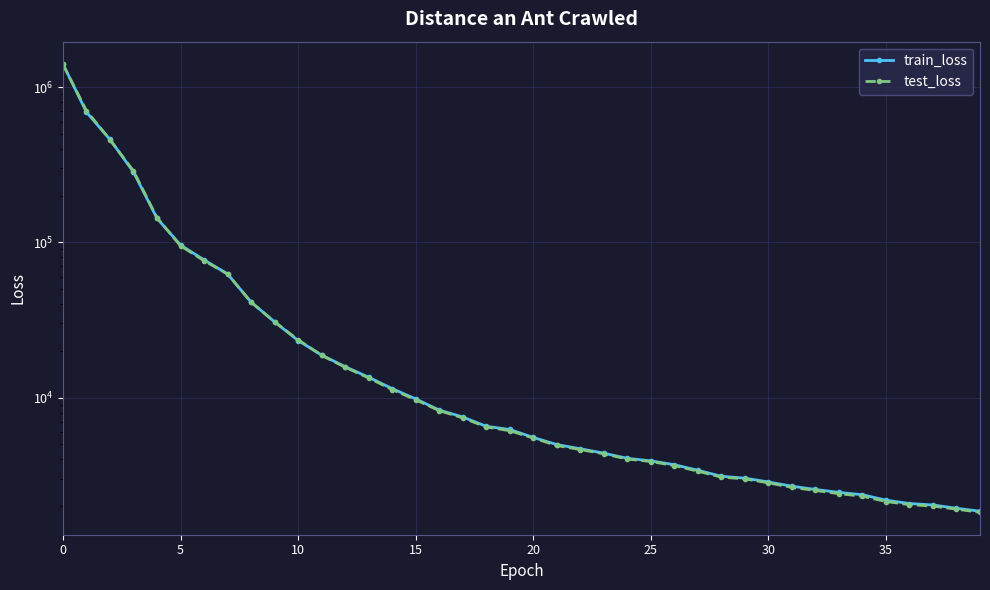

After their last crossing, which series has the higher values: test_loss or train_loss?

train_loss